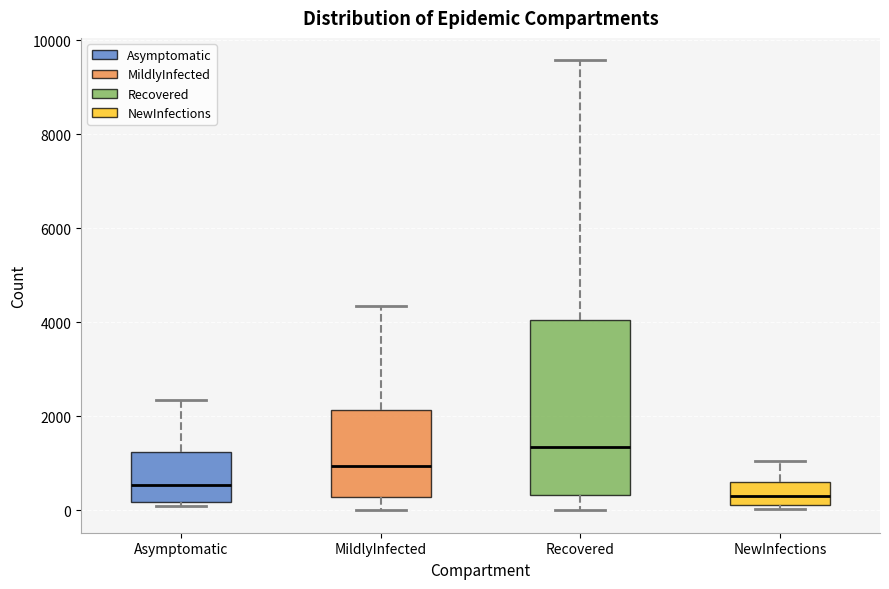

Reading left to right, read every box against the y-axis: the position of its median line, the range the box covers, and the ends of its whiskers. The values are not printed on the chart, so give them approximately, as read against the axis.

Asymptomatic: median 600, box 200 to 1200, whiskers 0 to 2400
MildlyInfected: median 1000, box 200 to 2200, whiskers 0 to 4400
Recovered: median 1400, box 400 to 4000, whiskers 0 to 9600
NewInfections: median 400, box 200 to 600, whiskers 0 to 1000